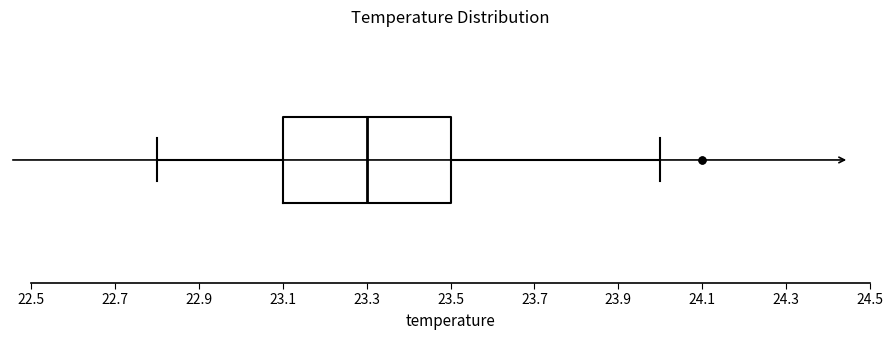

Where is the left edge of the box on the x-axis? The values are not printed on the chart, so give them approximately, as read against the axis.

23.1